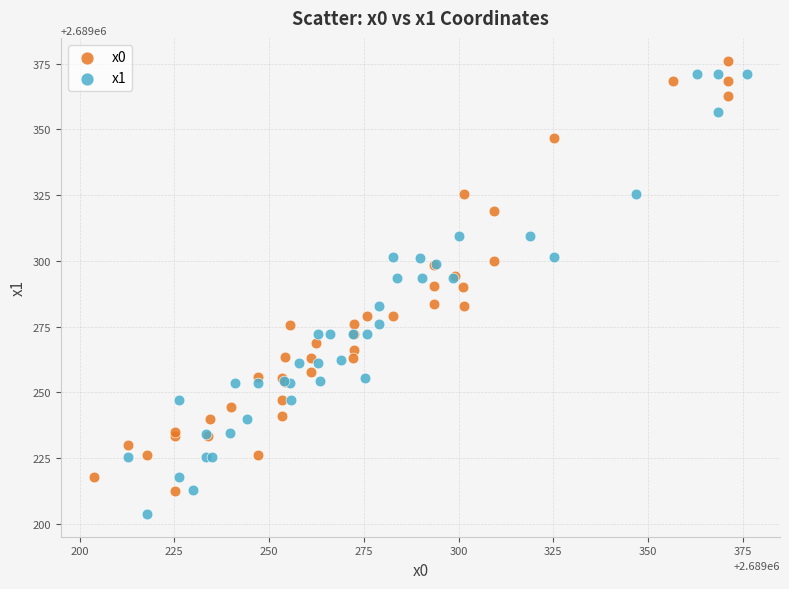

What are all the series names shown in the legend?

x0, x1